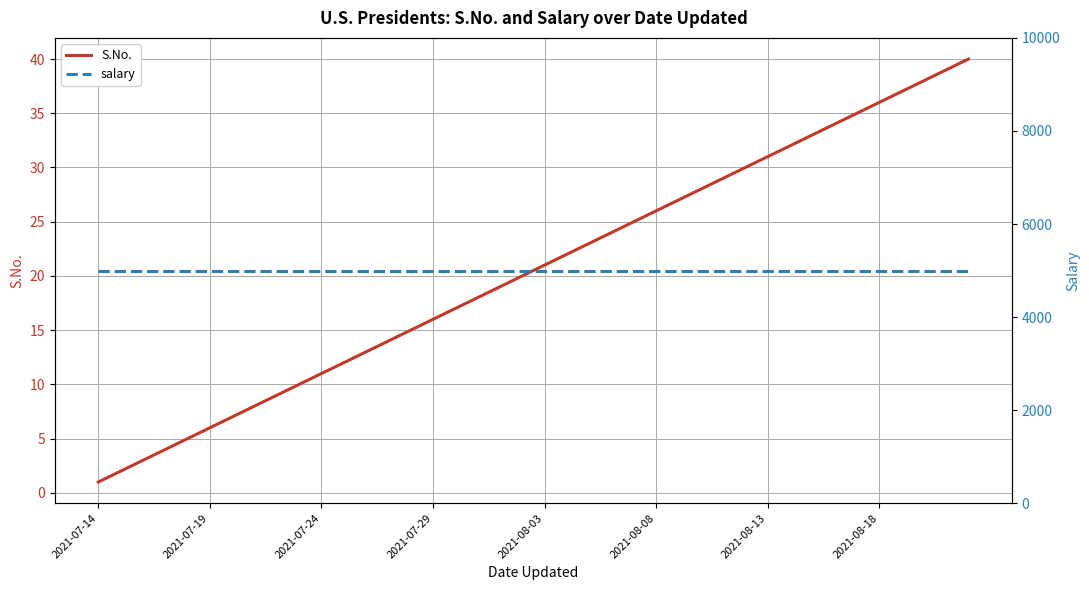

True or false: salary has a value of 5000 at 37.

True